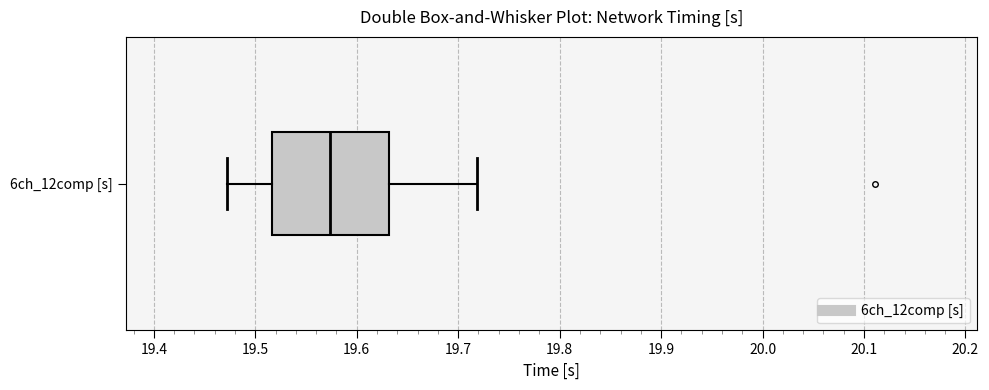

Transcribe this box plot: give where the median line is, the range the box spans, and where the two whiskers end, as read against the x-axis. The values are not printed on the chart, so give them approximately, as read against the axis.

median 19.57, box 19.52 to 19.63, whiskers 19.47 to 19.72